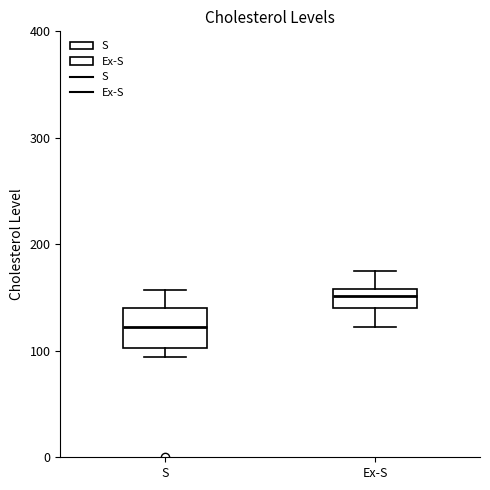

Which box is the tallest, from its lower edge to its upper edge?

S